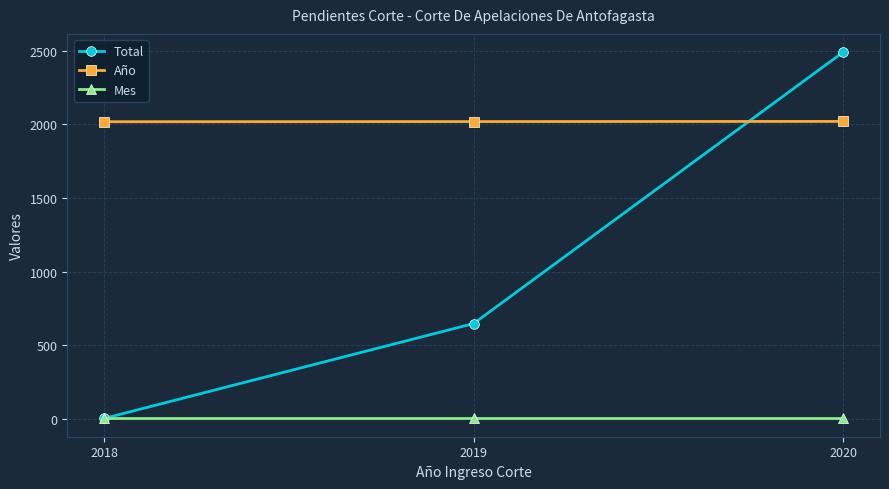

What are all the series names shown in the legend?

Total, Año, Mes